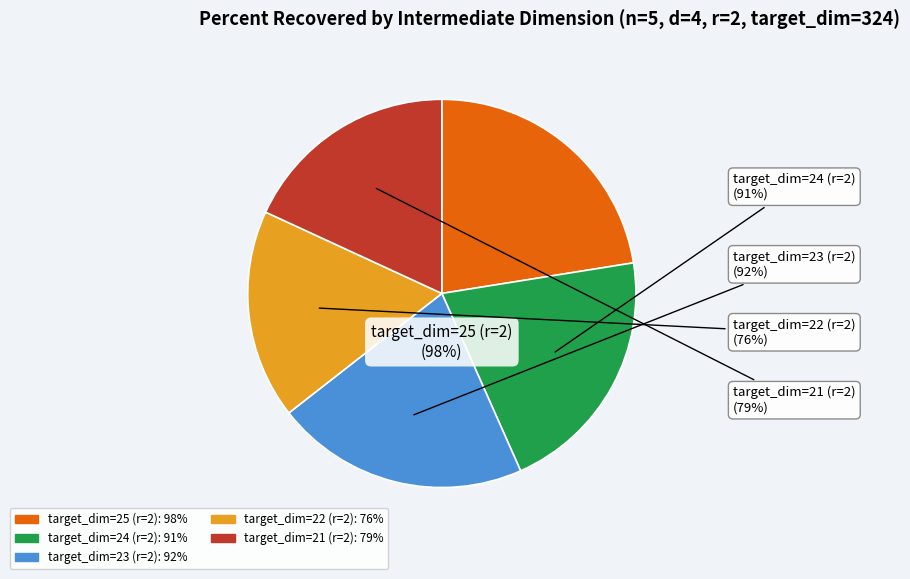

To the nearest percent, what percentage of the pie is target_dim=23 (r=2)?

21%